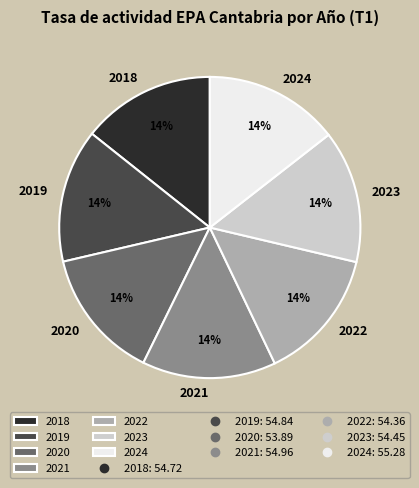

What percentage is the 2019 slice, to the nearest percent?

14%